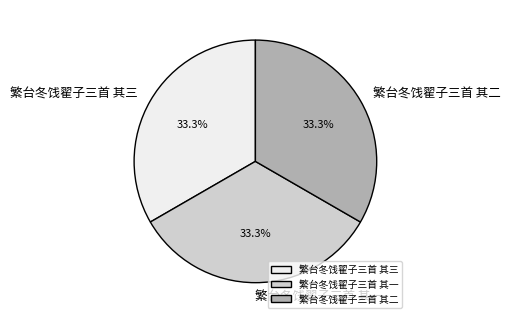

True or false: 繁台冬饯翟子三首 其二 accounts for 33% of the total.

True